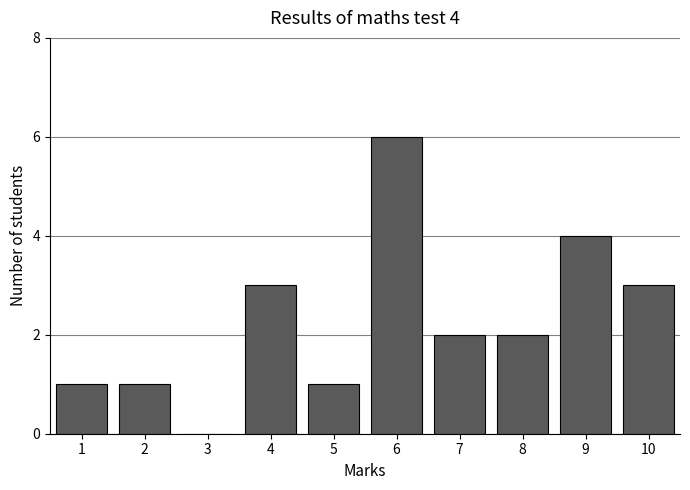

Reading right to left, transcribe all the data shown in this chart.

10=3	9=4	8=2	7=2	6=6	5=1	4=3	3=0	2=1	1=1